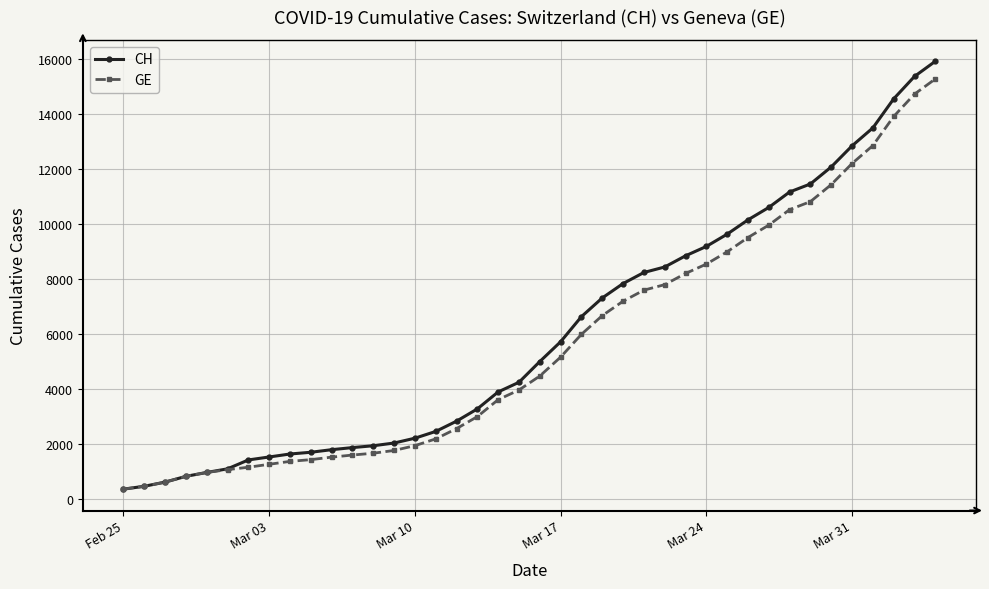

Which series has the largest range (max minus min)?

CH